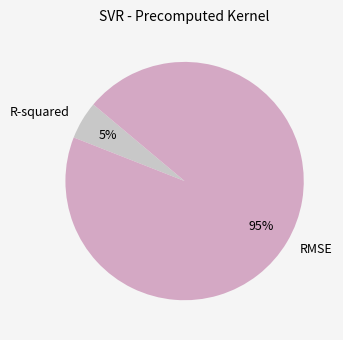

Combined, do RMSE and R-squared account for over 50%?

Yes